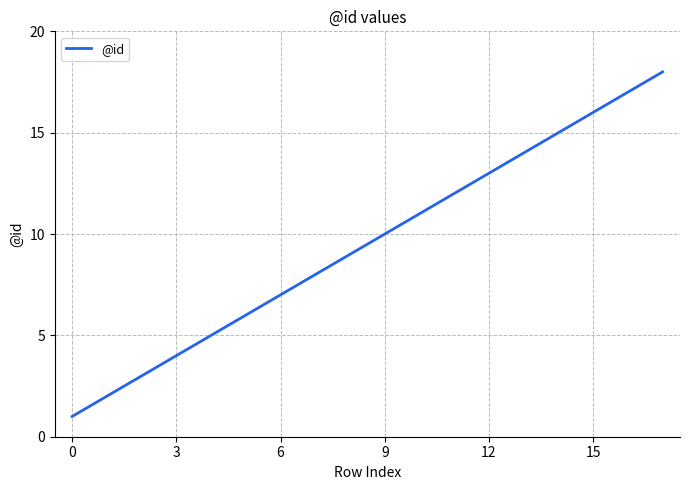

What is the greatest value displayed?

18